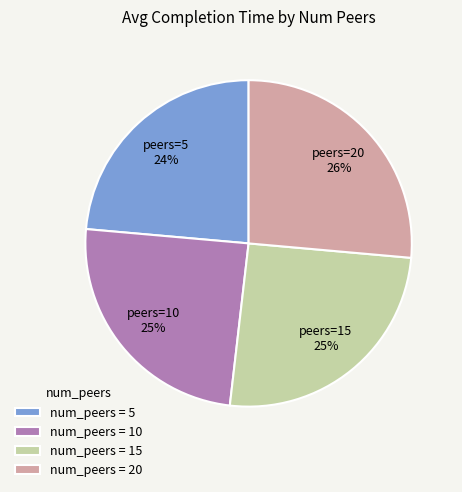

How many segments does this pie chart have?

4